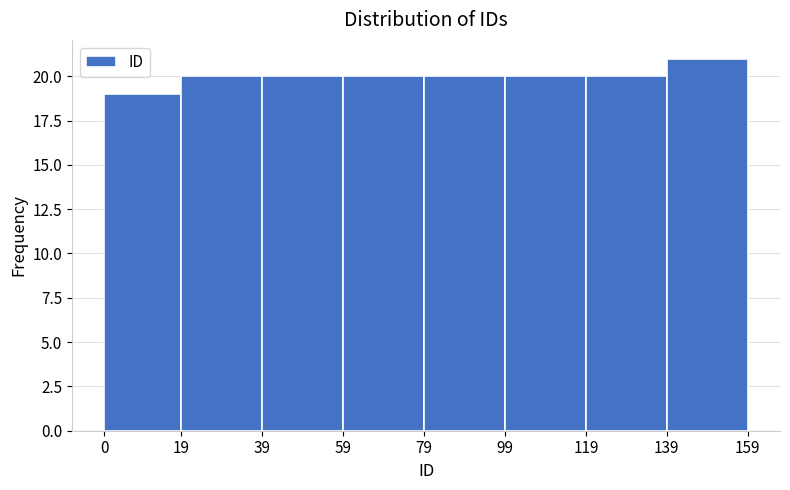

Reading left to right, list every bar in this chart as the range it spans on the x-axis followed by its height. The values are not printed on the chart, so give them approximately, as read against the axis.

0 to 19: 19
19 to 39: 20
39 to 59: 20
59 to 79: 20
79 to 99: 20
99 to 119: 20
119 to 139: 20
139 to 159: 21